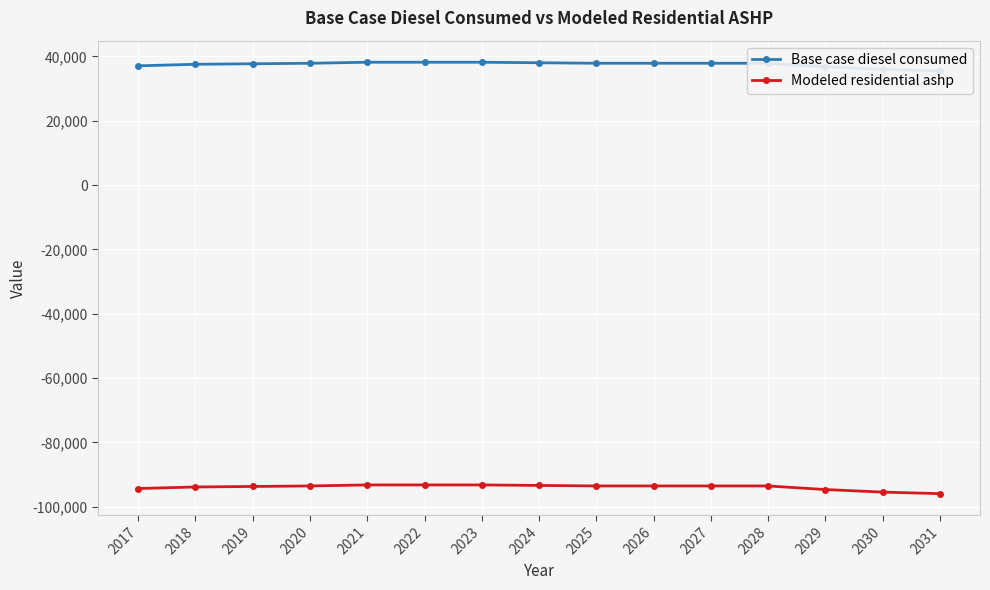

What are all the series names shown in the legend?

Base case diesel consumed, Modeled residential ashp